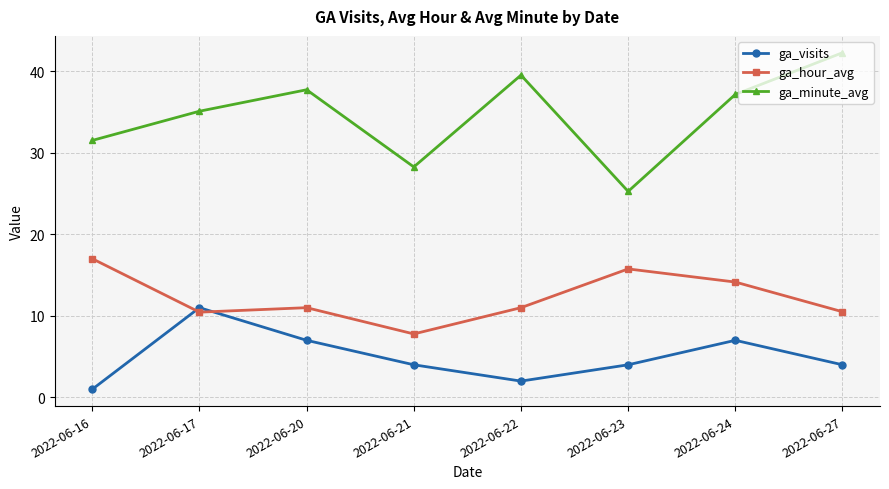

Rank the series at 2022-06-22 from lowest to highest value.

ga_visits, ga_hour_avg, ga_minute_avg